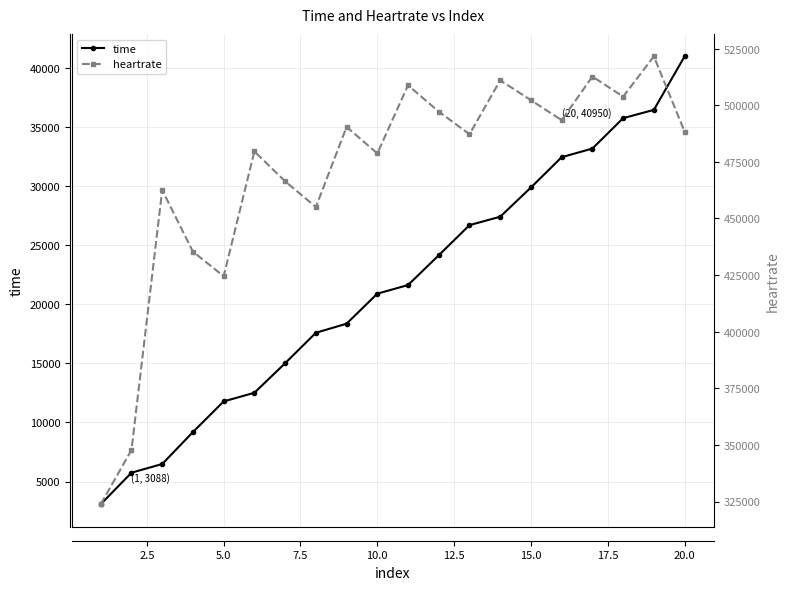

What is the difference between the maximum and minimum values in the heartrate series?

197742.6